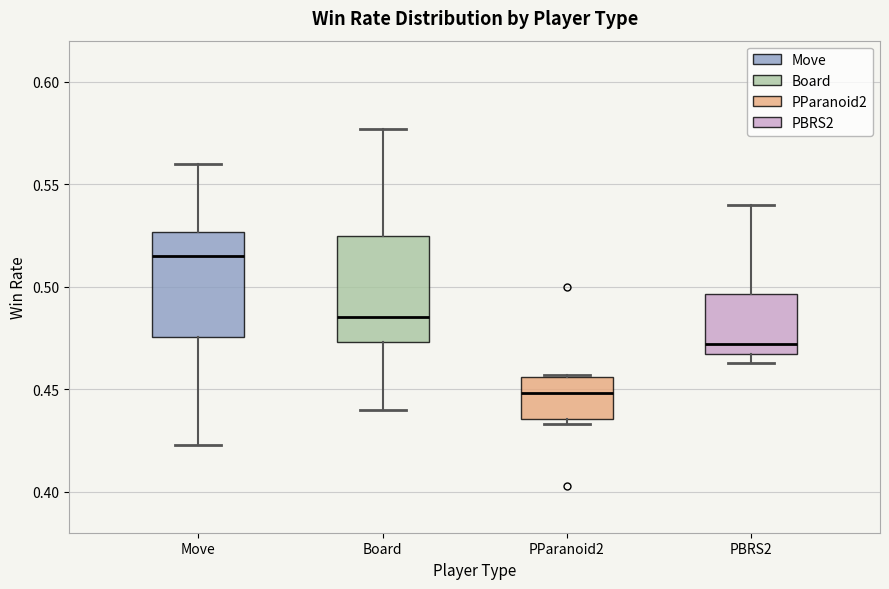

Reading left to right, transcribe this box plot: for each box, give where its median line is, the range the box spans, and where its two whiskers end, as read against the y-axis. The values are not printed on the chart, so give them approximately, as read against the axis.

Move: median 0.515, box 0.475 to 0.525, whiskers 0.425 to 0.560
Board: median 0.485, box 0.475 to 0.525, whiskers 0.440 to 0.575
PParanoid2: median 0.450, box 0.435 to 0.455, whiskers 0.435 (just below the box's lower edge) to 0.455
PBRS2: median 0.470, box 0.465 to 0.495, whiskers 0.465 (just below the box's lower edge) to 0.540